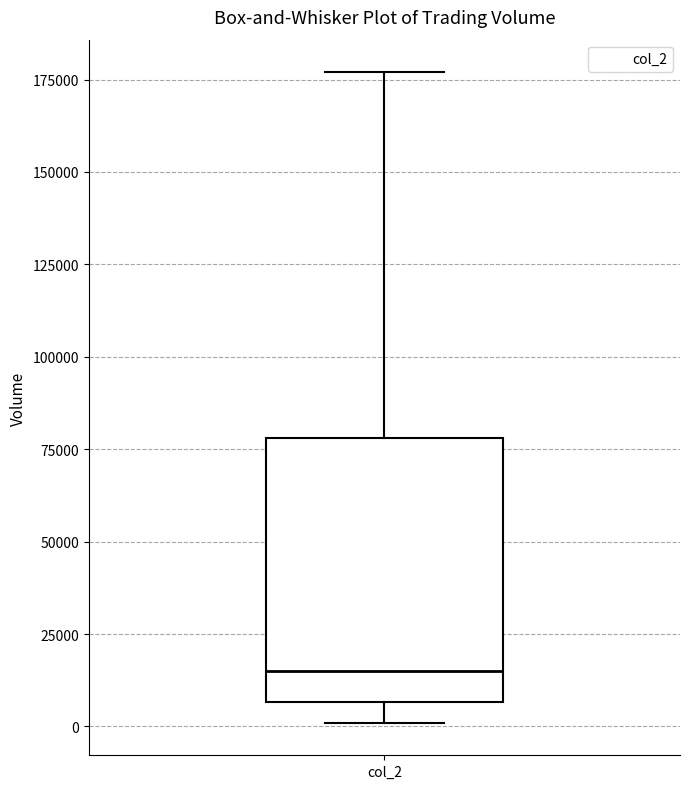

Where does the upper whisker of the box for col_2 end on the y-axis? The values are not printed on the chart, so give them approximately, as read against the axis.

175000